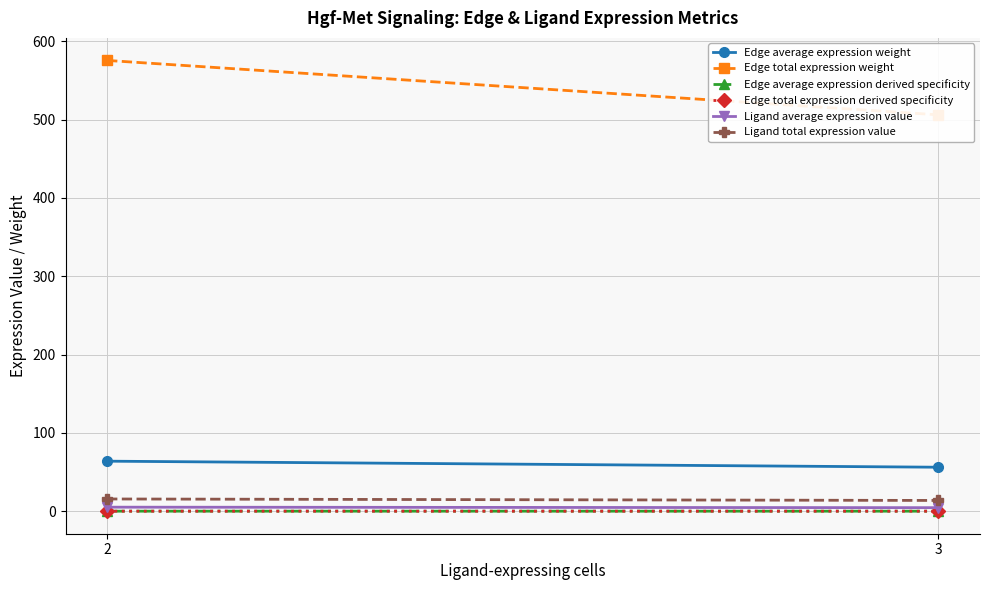

Which series changed the most between 2 and 3?

Edge total expression weight